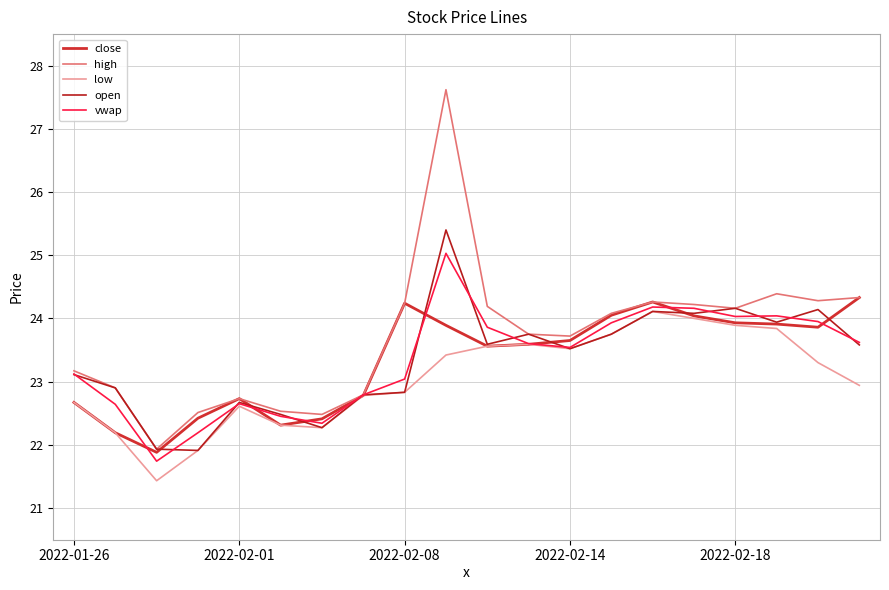

What is the difference between the second highest and second lowest values in the close series?

2.1